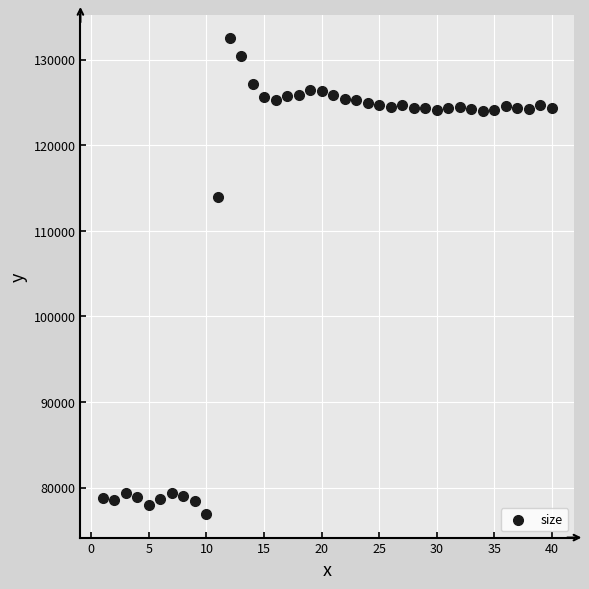

What Y value in the scatter plot is closest to 104706?

113916